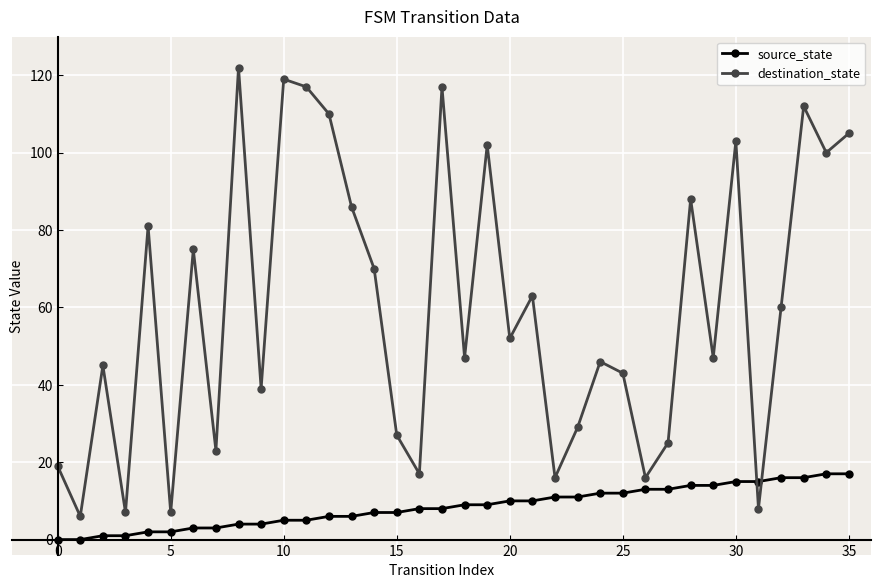

How many times do source_state and destination_state cross each other?

2